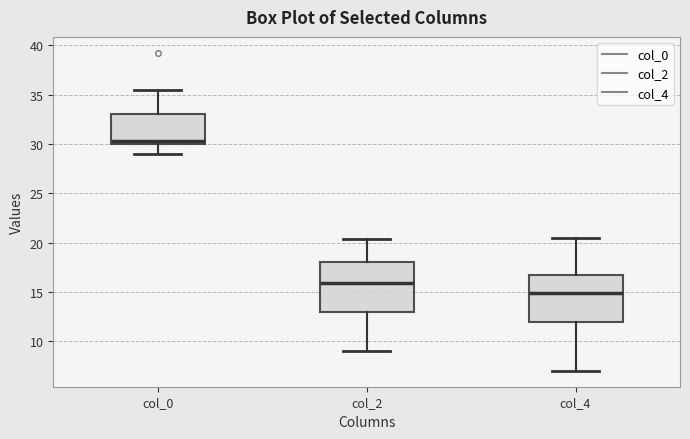

Where is the lower edge of the box for col_0 on the y-axis? The values are not printed on the chart, so give them approximately, as read against the axis.

30.0